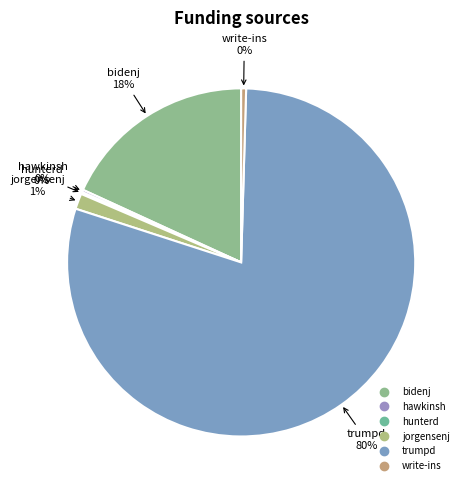

The jorgensenj slice represents 1% of the pie. True or false?

True